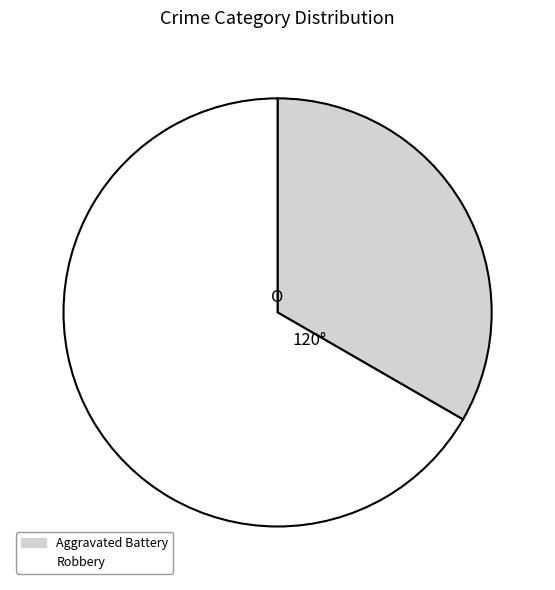

How many segments does this pie chart have?

2